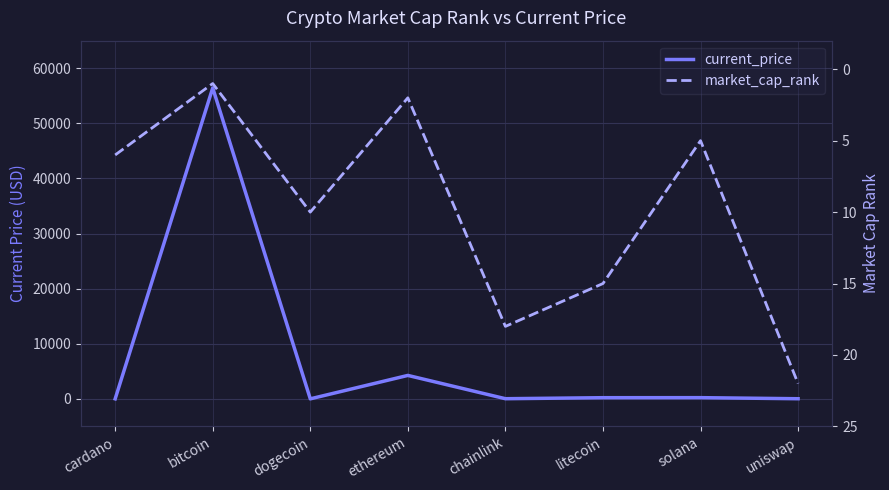

What is the sum of the market_cap_rank values at solana and cardano?

11.0